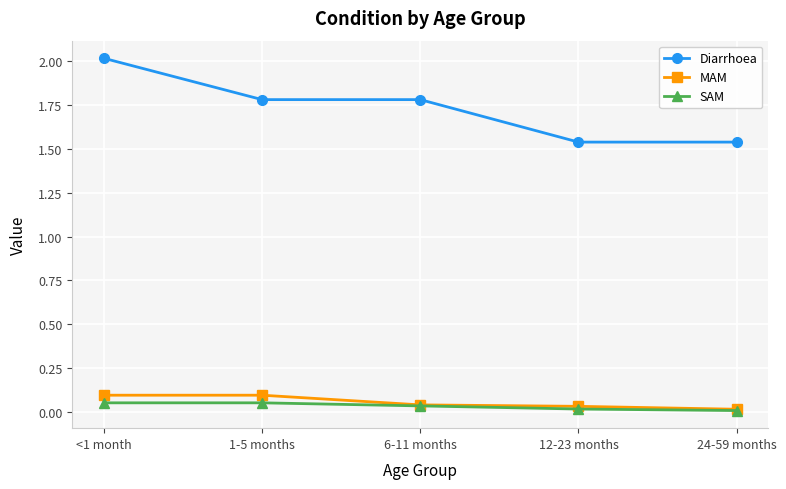

What is the label of the 4th point from the right?

1-5 months